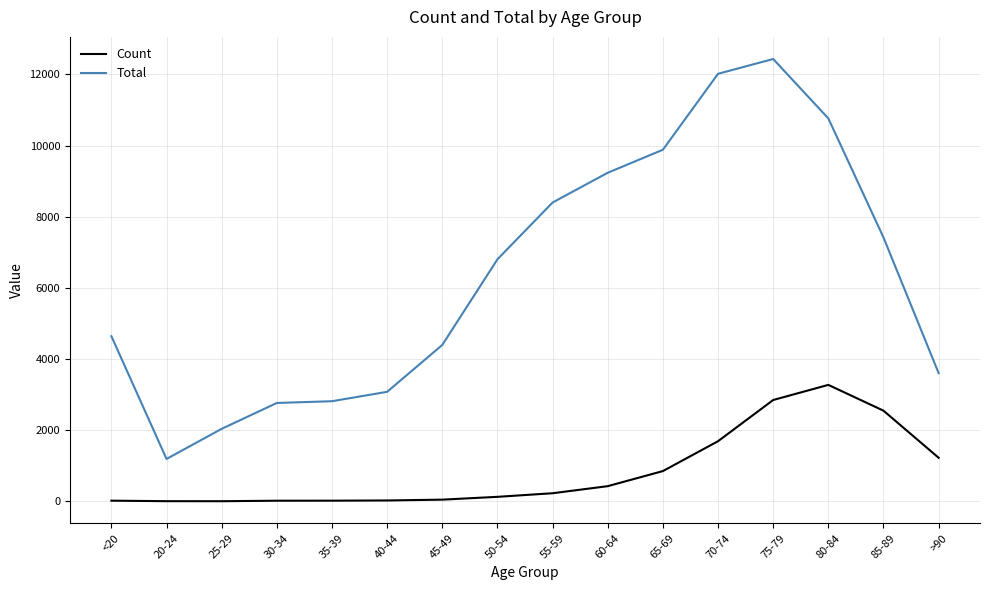

At which label does Total reach its peak?

75-79